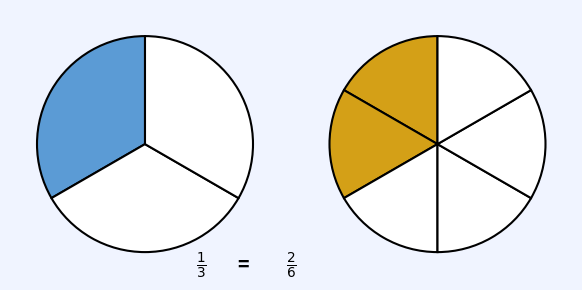

The 8 slice represents 1% of the pie. True or false?

False